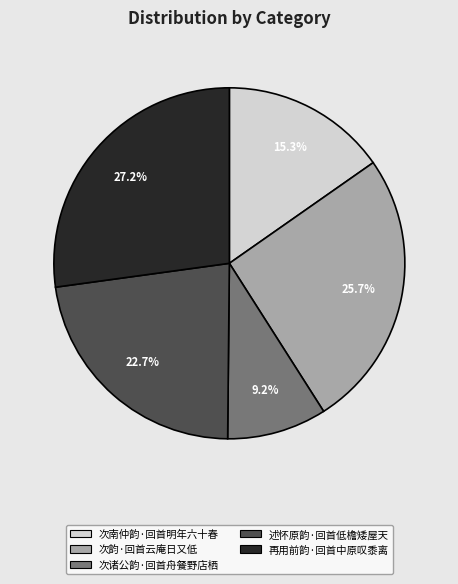

Rank the categories by value from highest to lowest.

再用前韵·回首中原叹黍离, 次韵·回首云庵日又低, 述怀原韵·回首低檐矮屋天, 次南仲韵·回首明年六十春, 次诸公韵·回首舟餐野店栖